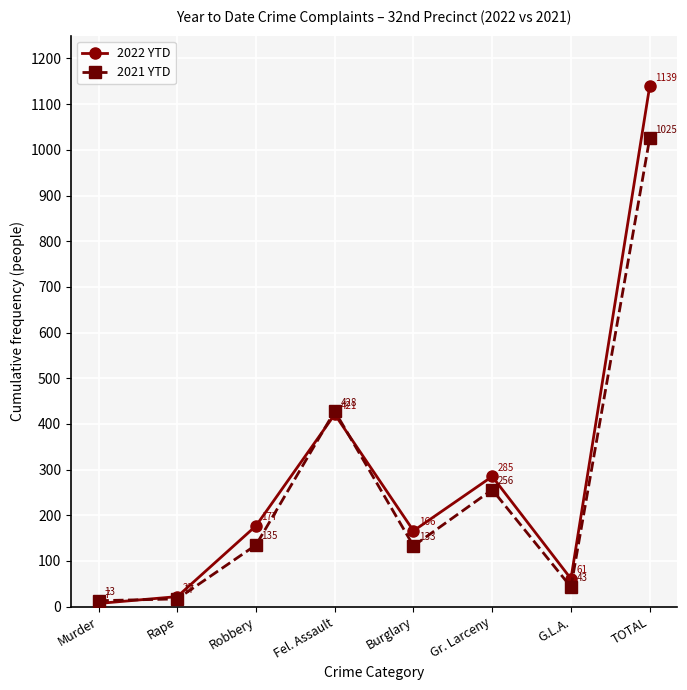

Which category has the lowest value across all series?

Murder